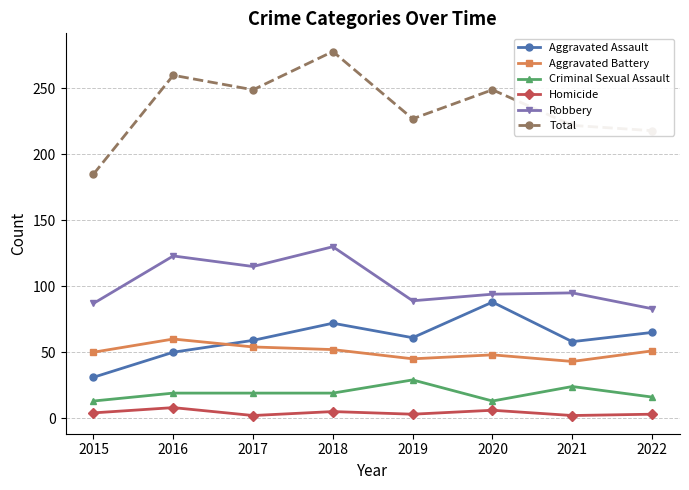

What is the sum of the Aggravated Assault values at 2017 and 2018?

131